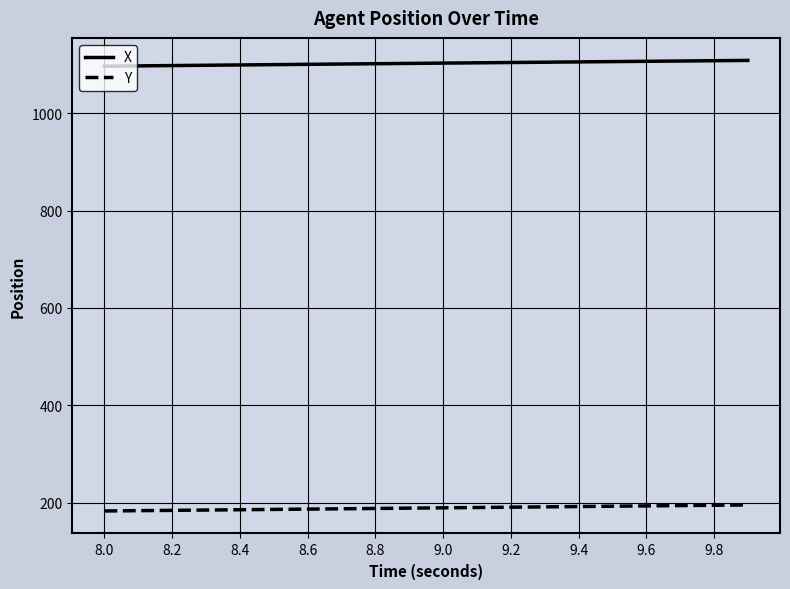

Is this an area chart (filled region under the line)?

No